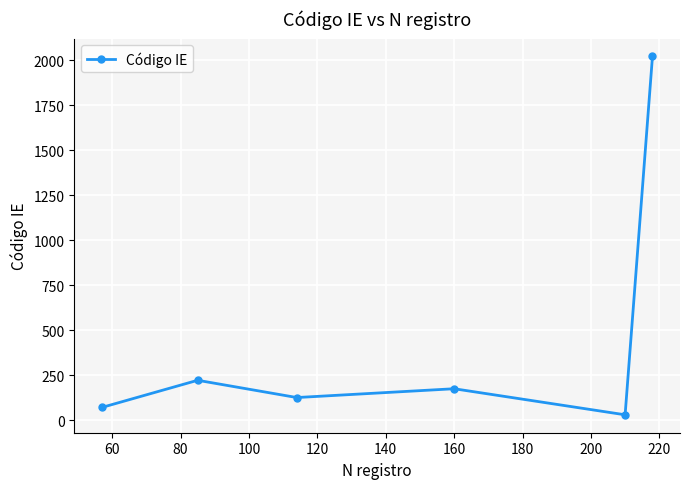

What is the greatest value displayed?

2022